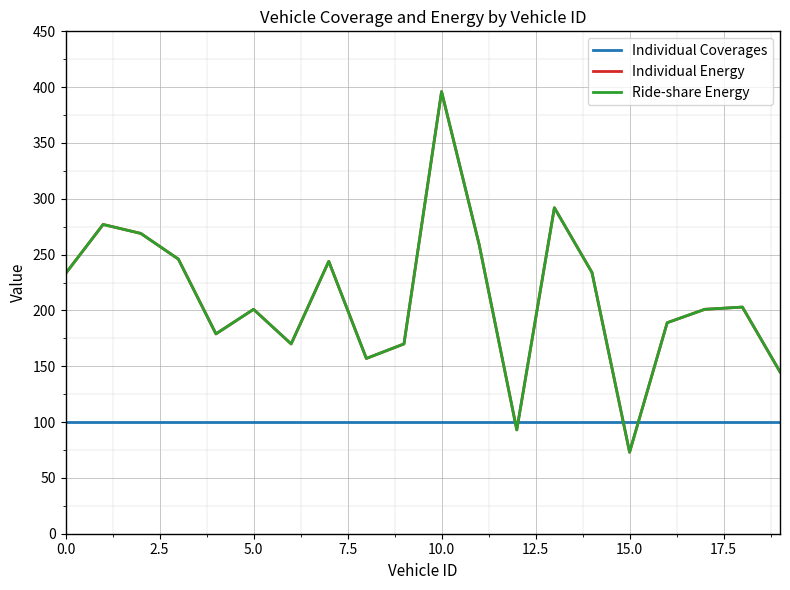

Which category has the highest value across all series?

10